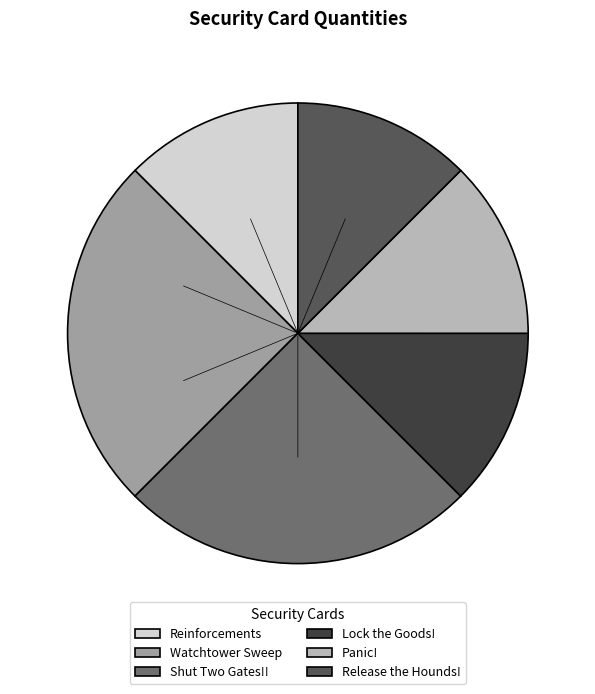

How many segments does this pie chart have?

6